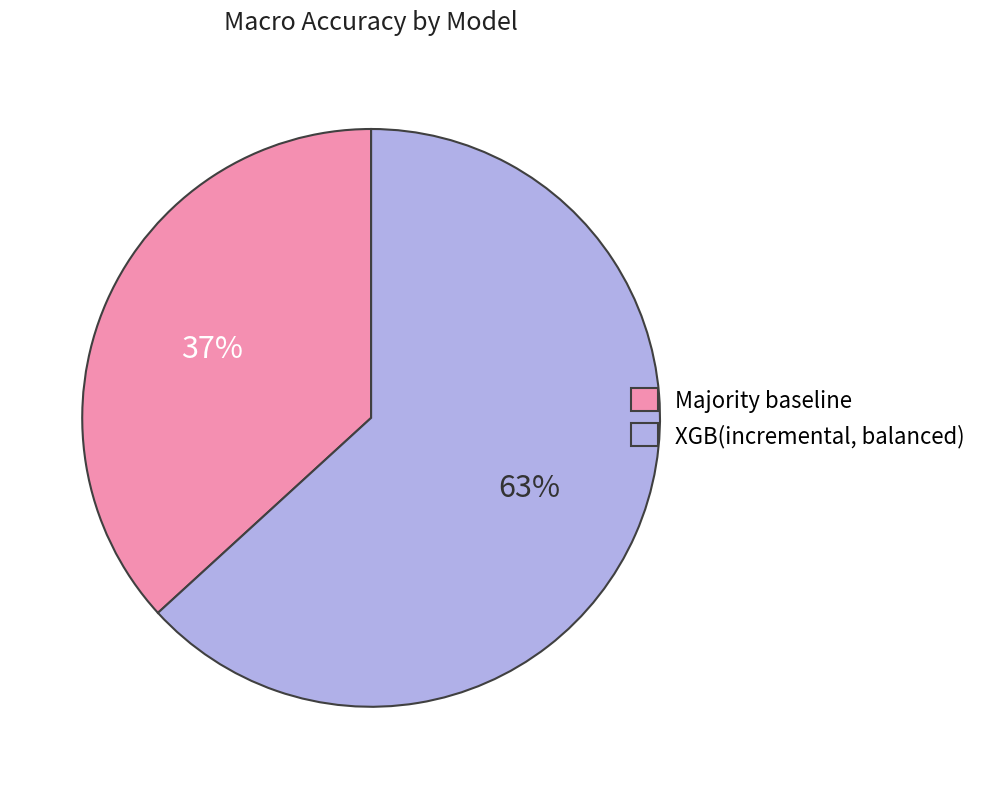

Rank the categories by value from highest to lowest.

XGB(incremental, balanced), Majority baseline